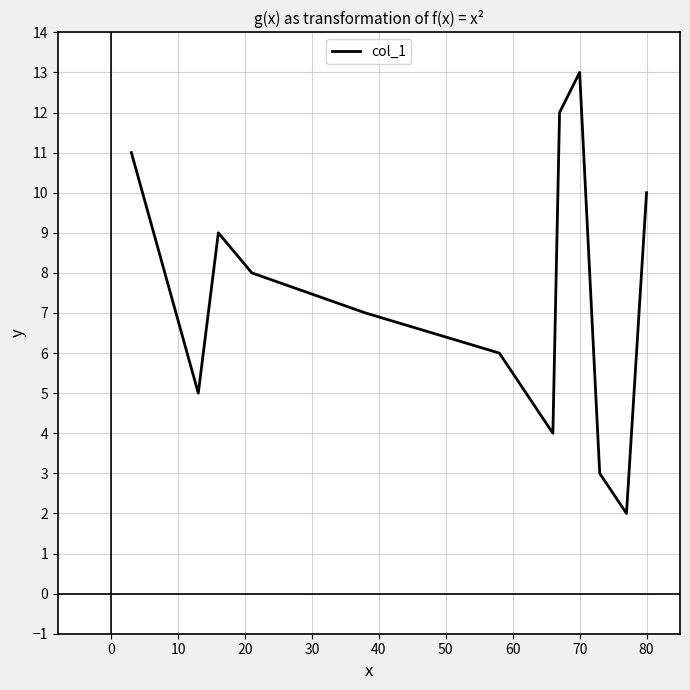

What is the difference between the maximum and minimum values?

11.0